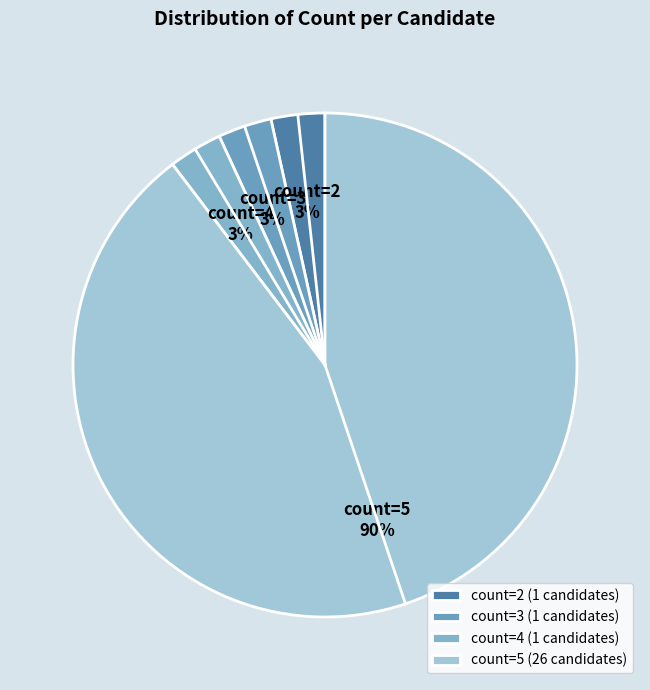

Which slice is the largest?

count=5 (26 candidates)